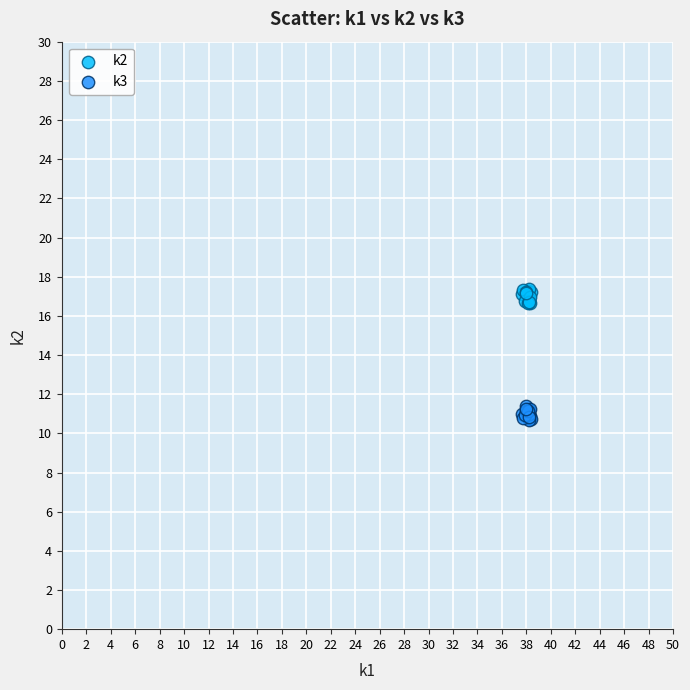

Which series reaches the maximum Y coordinate?

k2